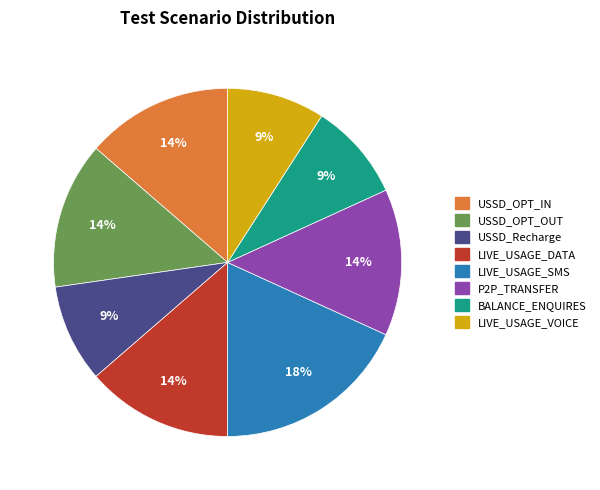

Which has a higher value, USSD_Recharge or USSD_OPT_OUT?

USSD_OPT_OUT